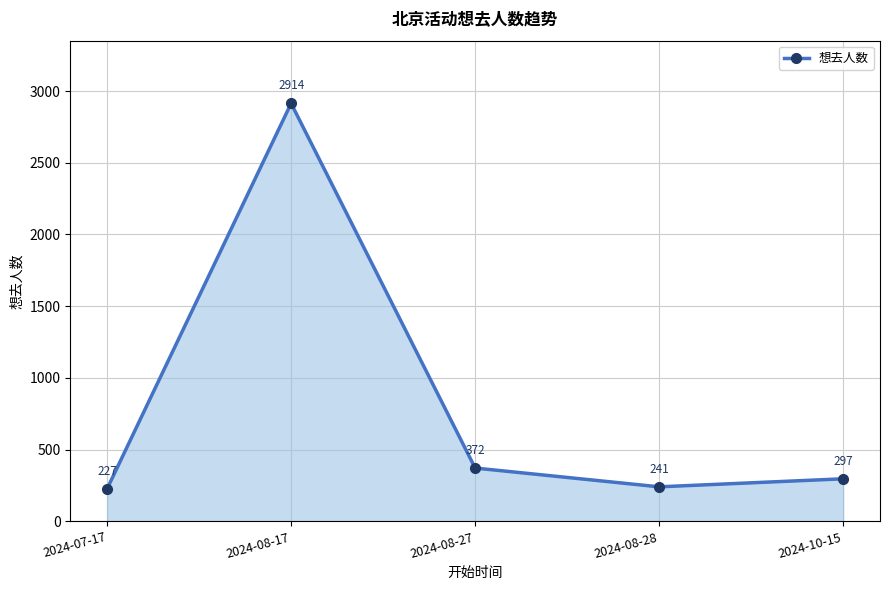

How many points are higher than both their immediate neighbors (excluding endpoints)?

1